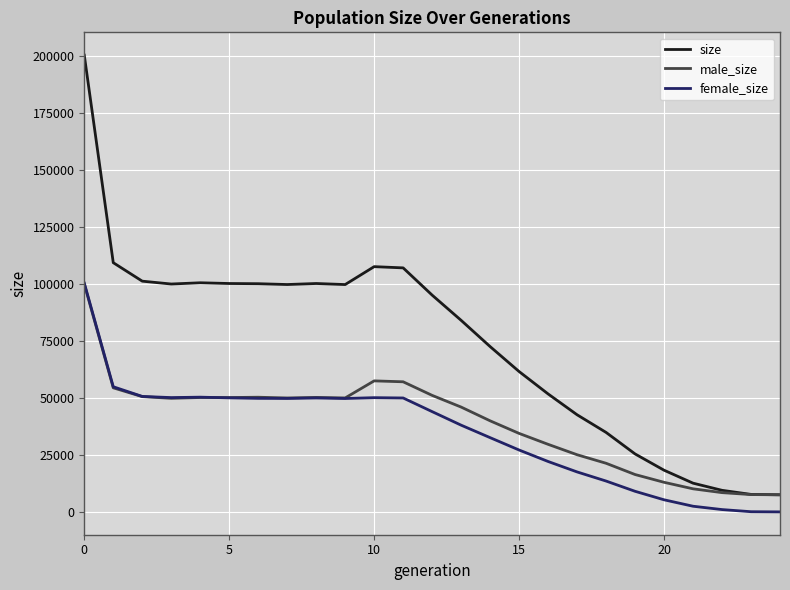

What is the maximum value for male_size?

99990